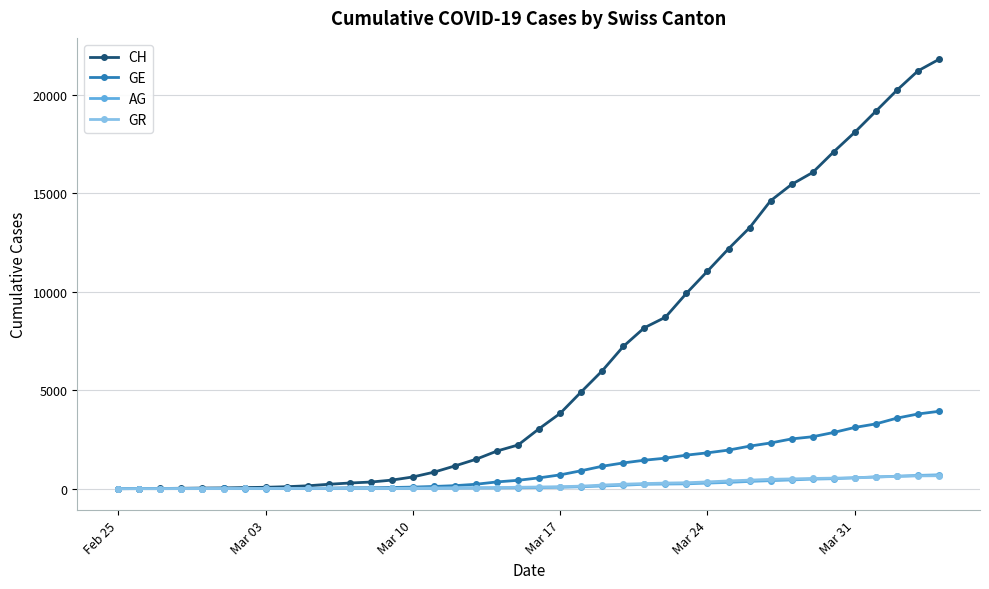

Which series has the widest spread of values?

CH